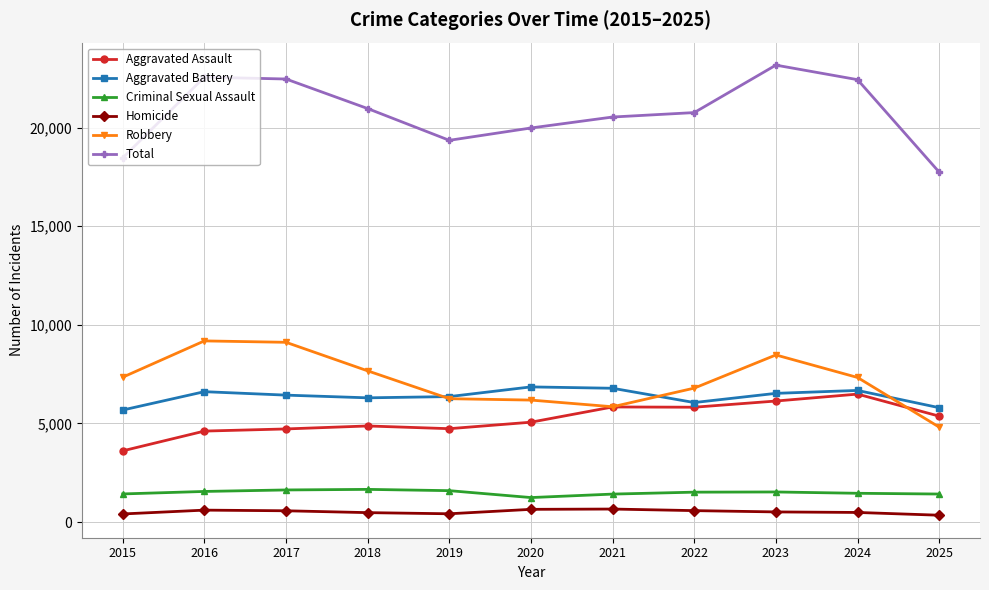

What is the value of the Total point at the 11th from the left?

17739